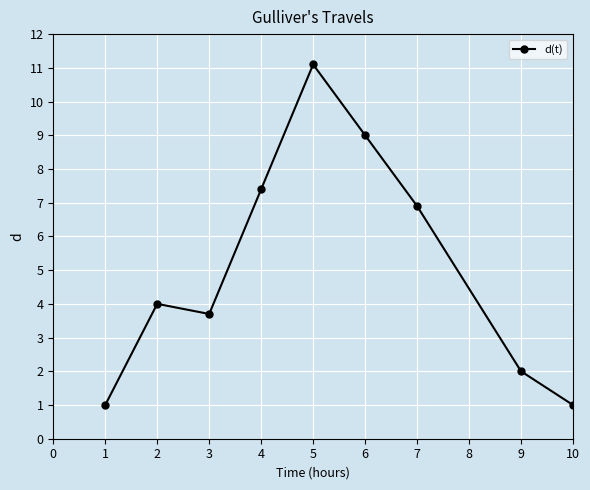

What is the value of the 3rd point from the left?

3.7